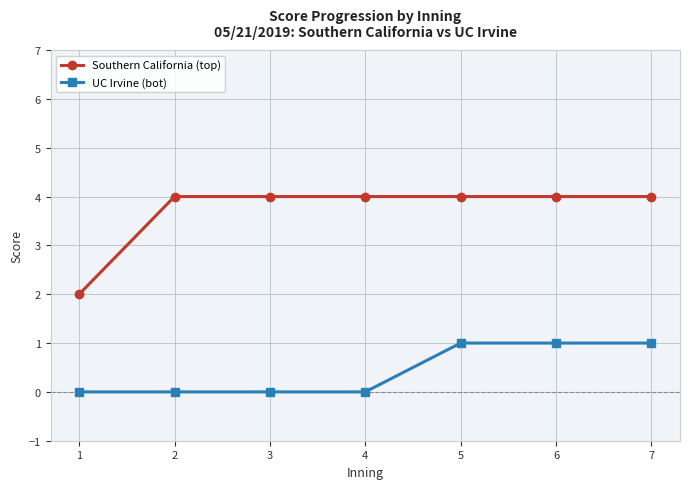

At how many categories does at least one series exceed 3?

6